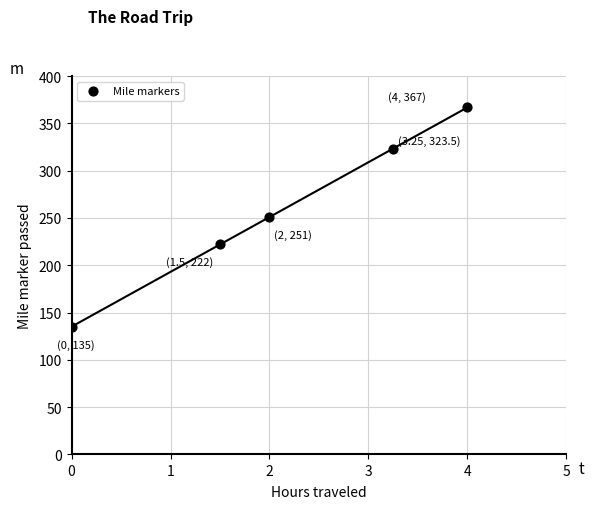

What is the average X value?

2.1